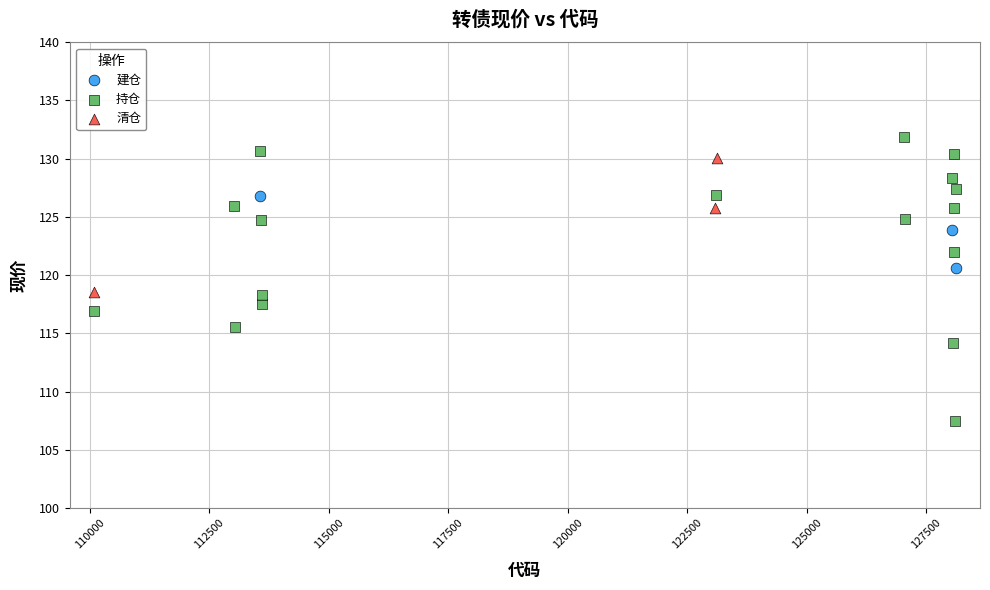

Which series has the widest spread of Y values?

持仓